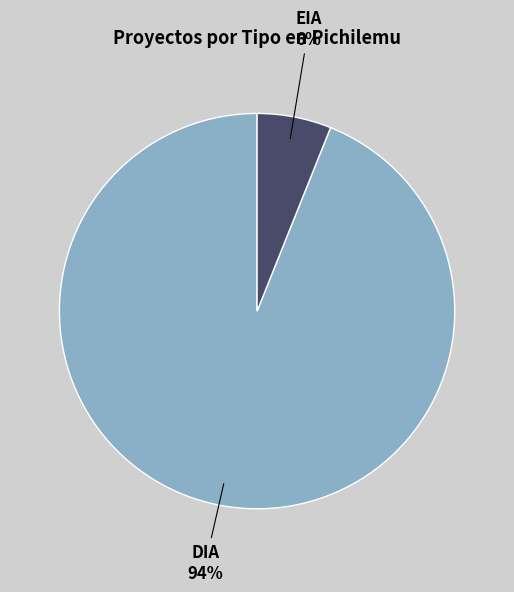

Is it true that EIA is 1% of the pie?

False